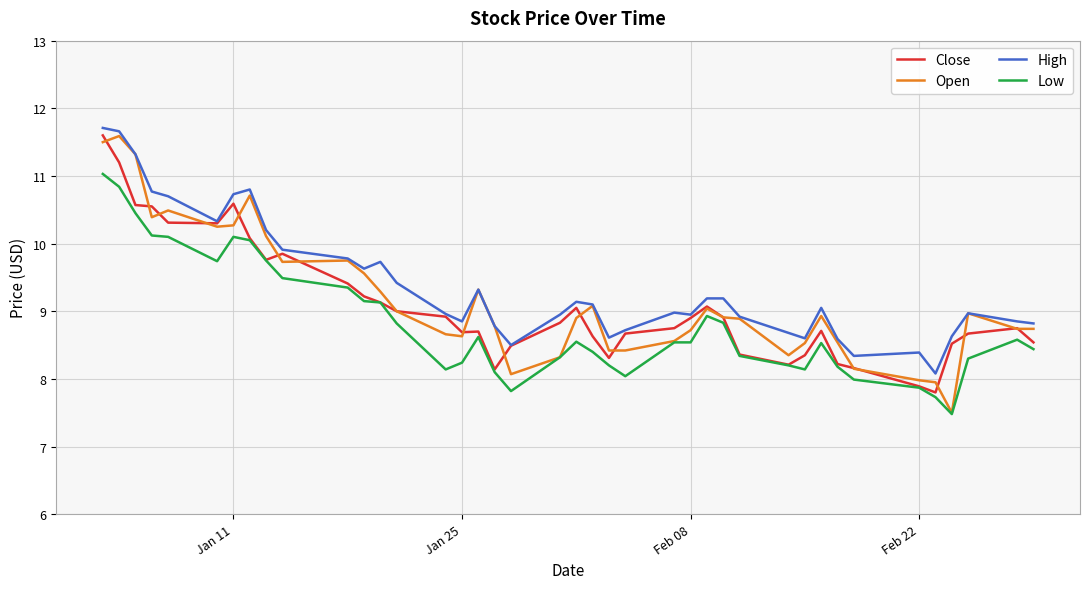

What is the smallest value displayed?

7.5